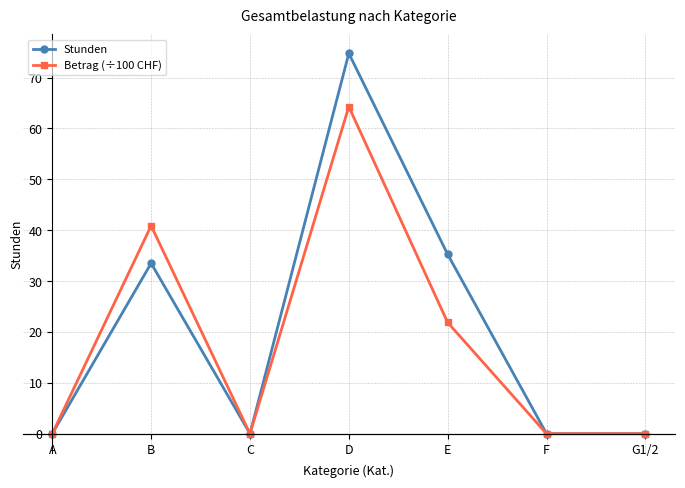

What is the maximum value shown in the chart?

74.8